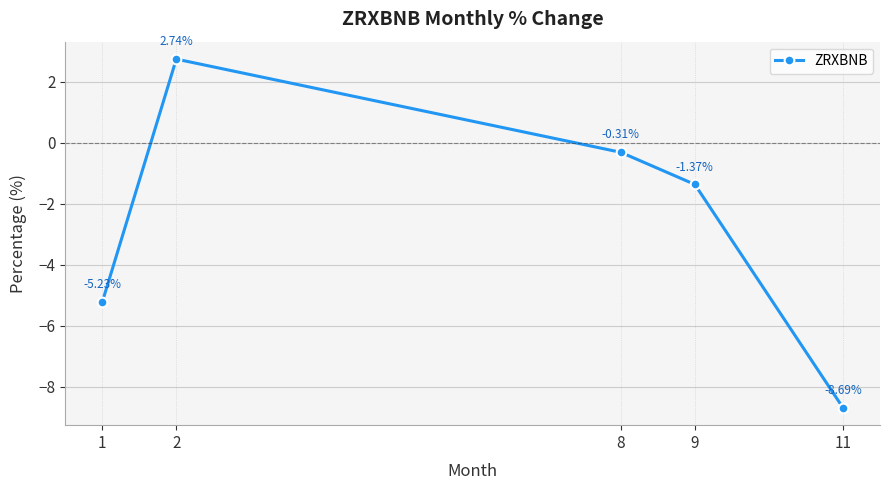

True or false: there are more than 1 points higher than both neighbors.

False